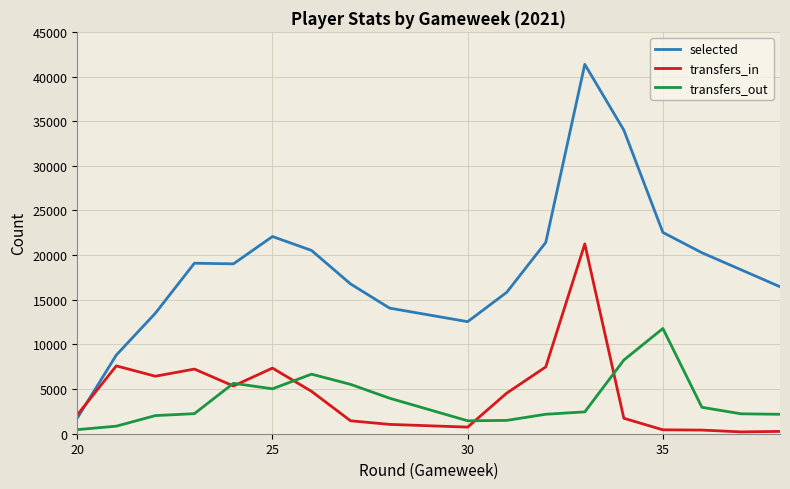

What is the value of the selected point at the 11th from the left?

12547